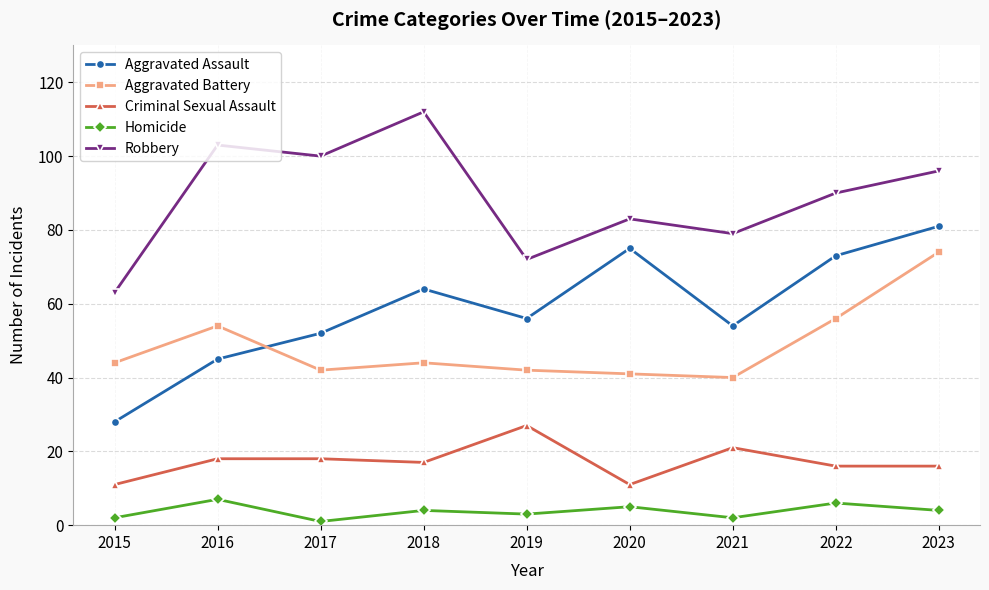

True or false: Criminal Sexual Assault has a value of 42 at 2019.

False